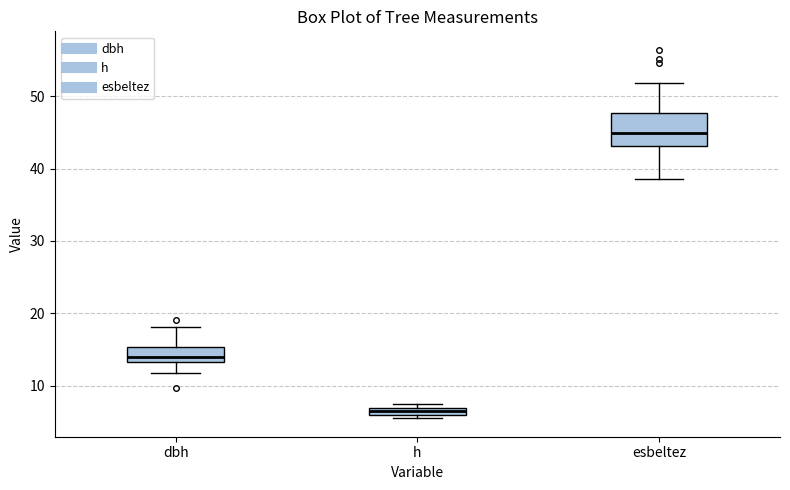

Which box is the tallest, from its lower edge to its upper edge?

esbeltez